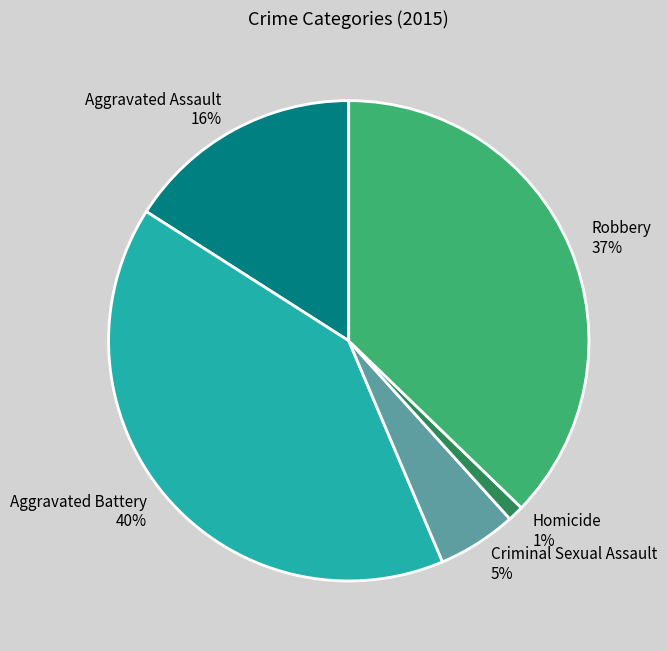

Which has a higher value, Aggravated Battery or Homicide?

Aggravated Battery